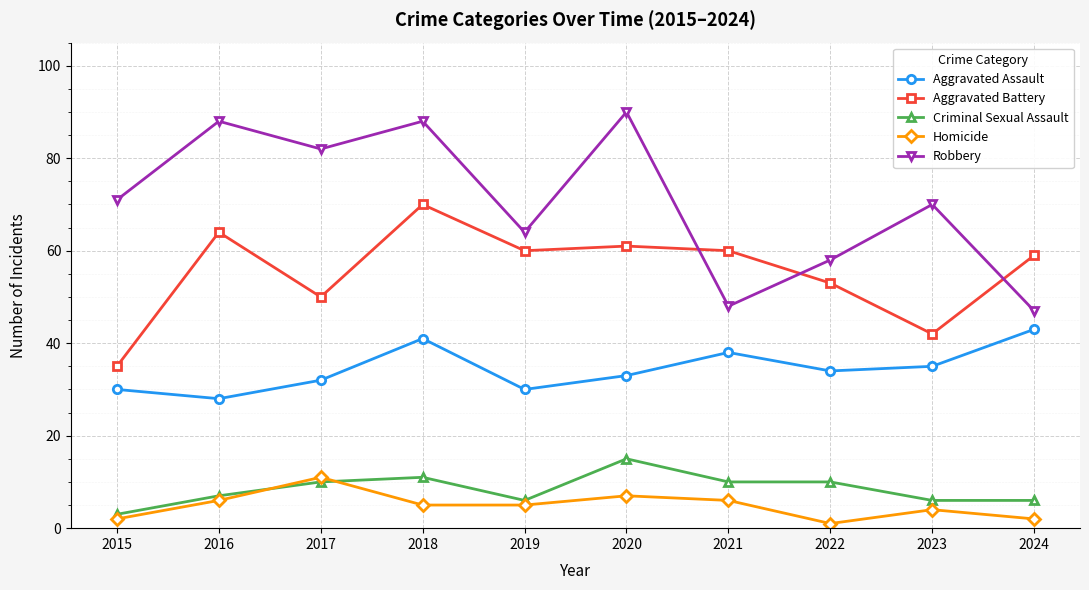

Reading left to right, transcribe all the data shown in this chart.

Aggravated Assault: 2015=30	2016=28	2017=32	2018=41	2019=30	2020=33	2021=38	2022=34	2023=35	2024=43
Aggravated Battery: 2015=35	2016=64	2017=50	2018=70	2019=60	2020=61	2021=60	2022=53	2023=42	2024=59
Criminal Sexual Assault: 2015=3	2016=7	2017=10	2018=11	2019=6	2020=15	2021=10	2022=10	2023=6	2024=6
Homicide: 2015=2	2016=6	2017=11	2018=5	2019=5	2020=7	2021=6	2022=1	2023=4	2024=2
Robbery: 2015=71	2016=88	2017=82	2018=88	2019=64	2020=90	2021=48	2022=58	2023=70	2024=47